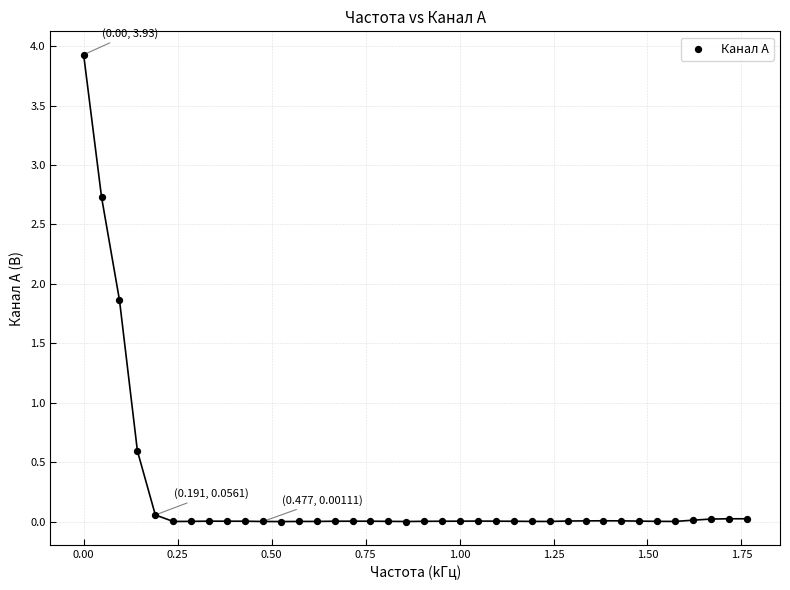

What Y value in the scatter plot is closest to 1?

0.6